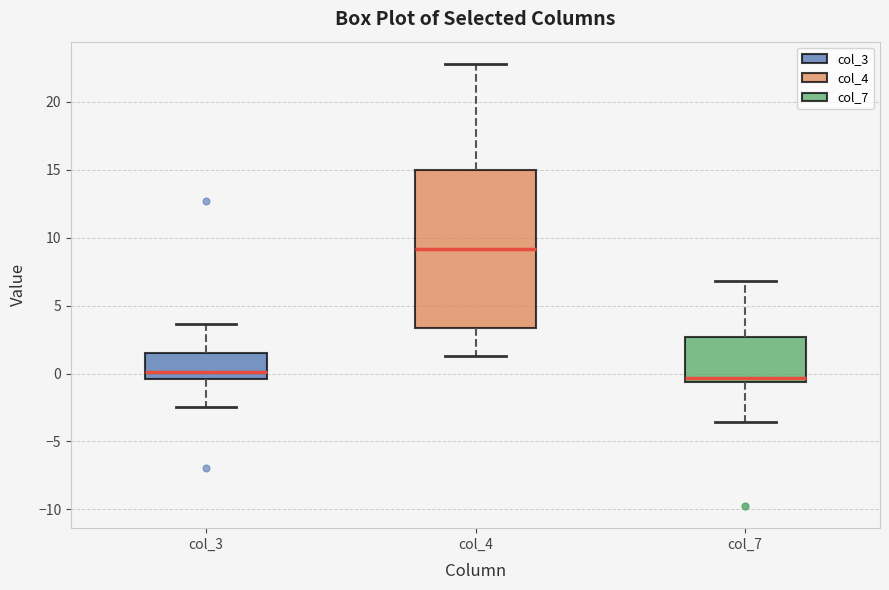

Where is the upper edge of the box for col_7 on the y-axis? The values are not printed on the chart, so give them approximately, as read against the axis.

2.5